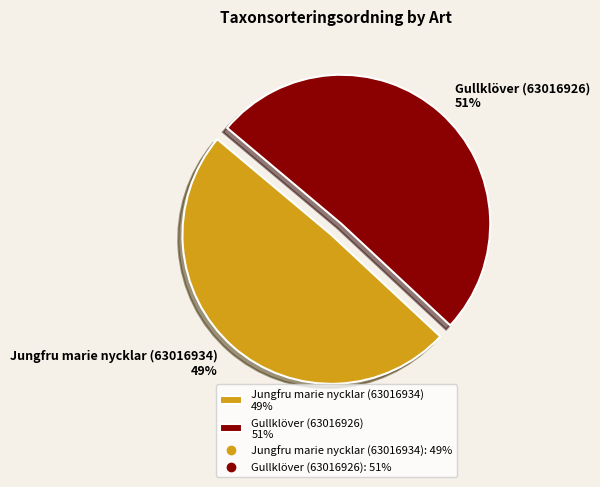

Rank the categories by value from highest to lowest.

Gullklöver (63016926), Jungfru marie nycklar (63016934)